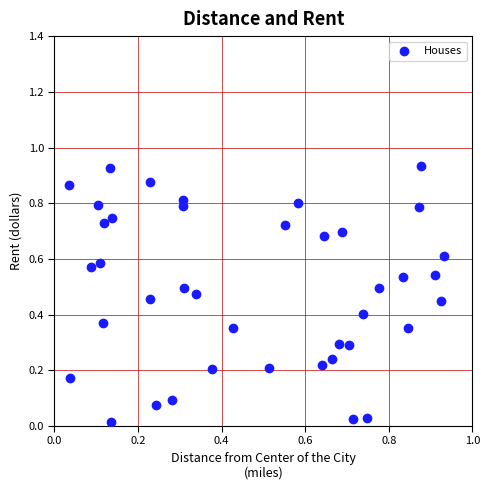

How many points are shown in the scatter plot?

40